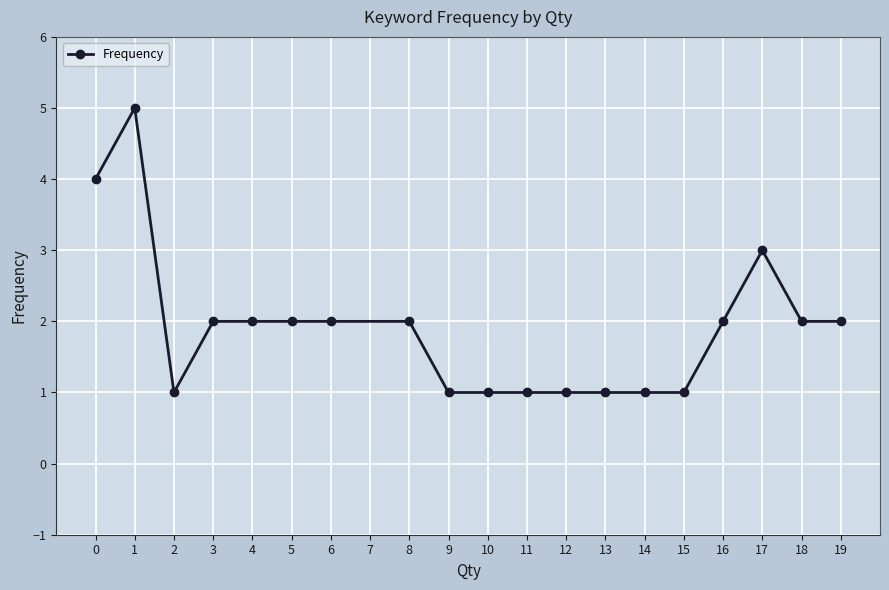

What is the value of the 2nd point from the left?

5